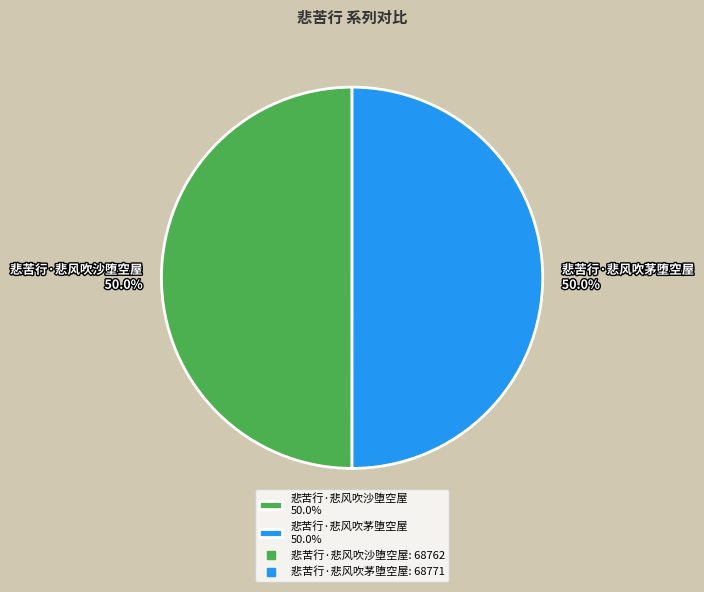

What percentage is the 悲苦行·悲风吹茅堕空屋 slice, to the nearest percent?

50%